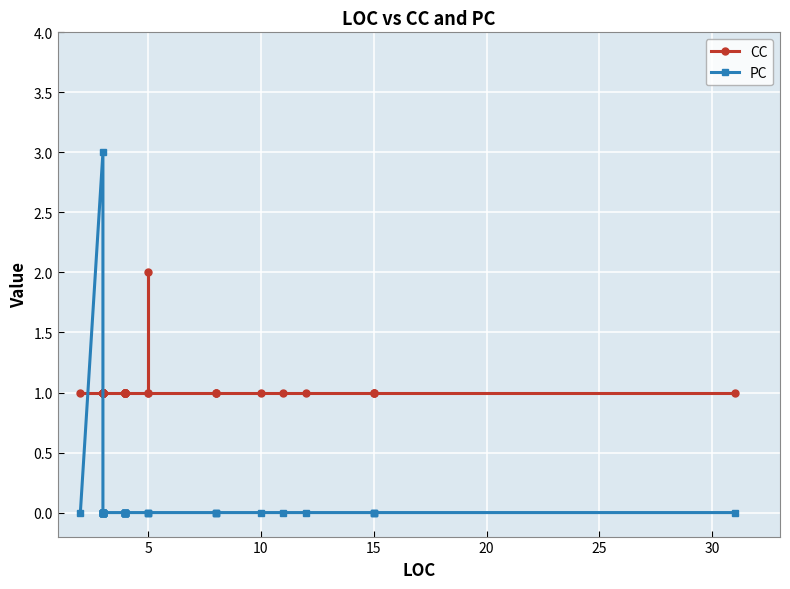

True or false: CC has more than 1 points higher than both neighbors.

False